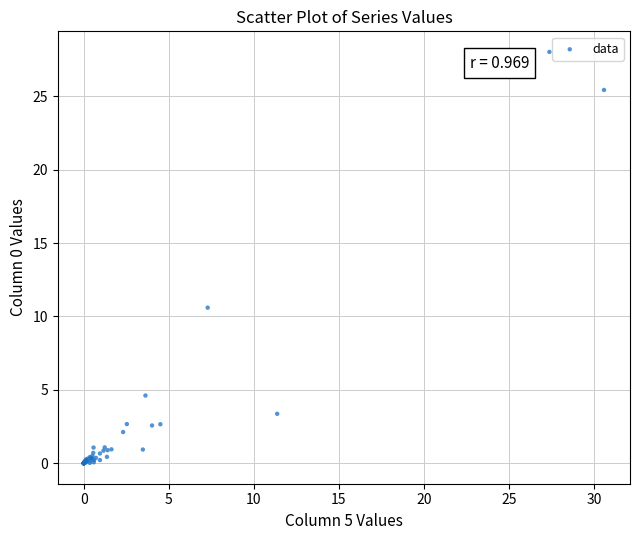

What Y value in the scatter plot is closest to 14?

10.6